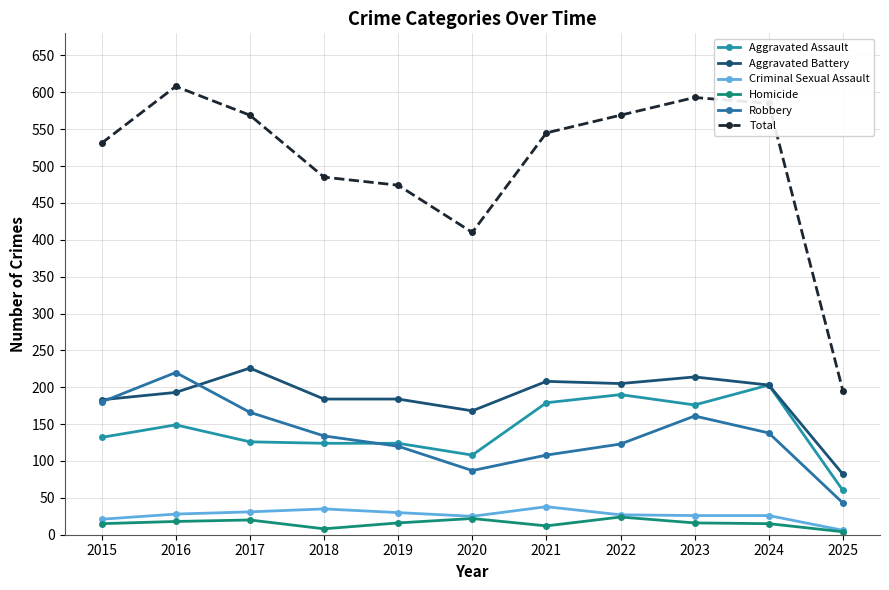

At which category is the sum across all series the highest?

2016